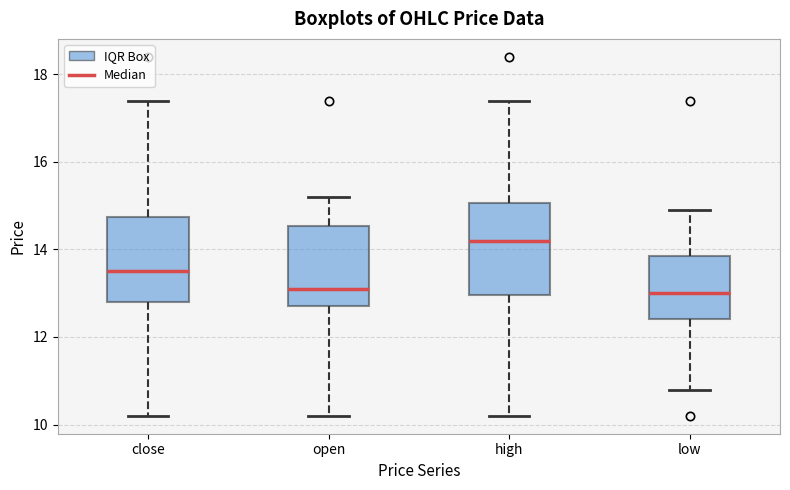

Where is the upper edge of the box for high on the y-axis? The values are not printed on the chart, so give them approximately, as read against the axis.

15.0